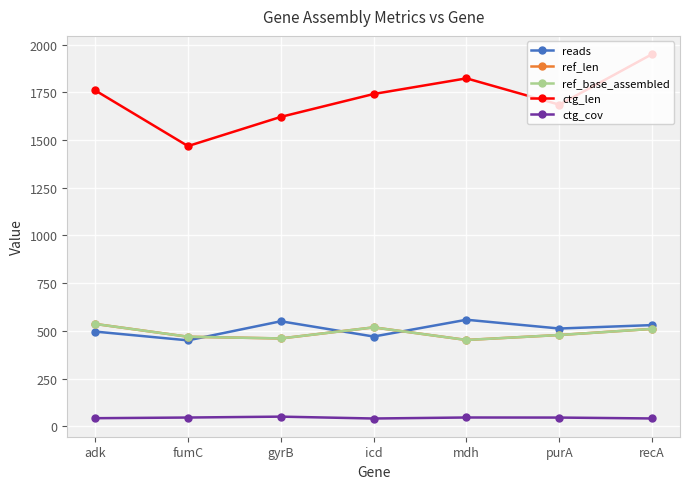

What is the label of the 6th point from the right?

fumC